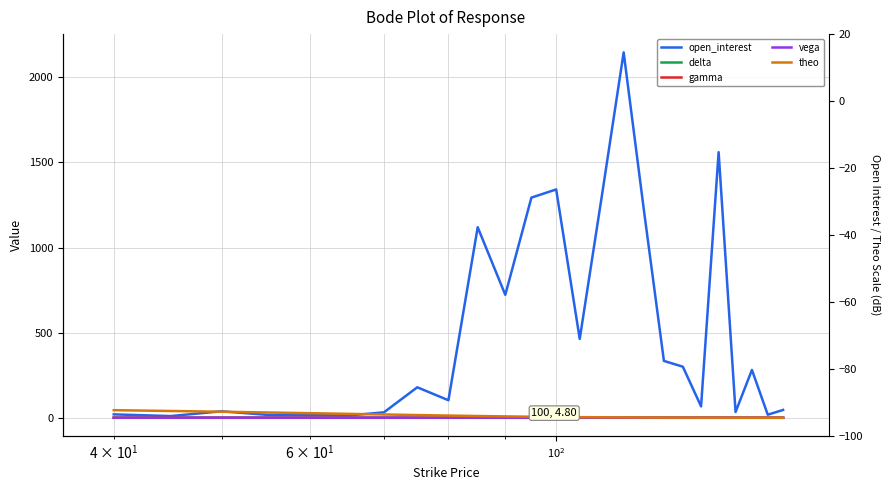

How many series are shown in this chart?

5